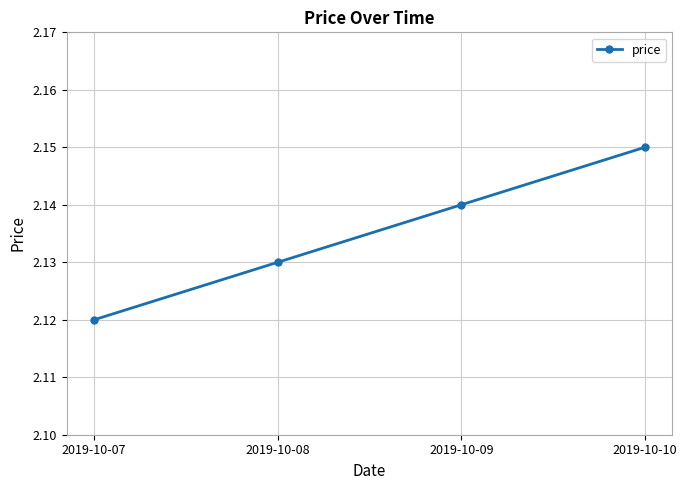

What is the ratio of the value at 2019-10-07 to the value at 2019-10-09?

1.0